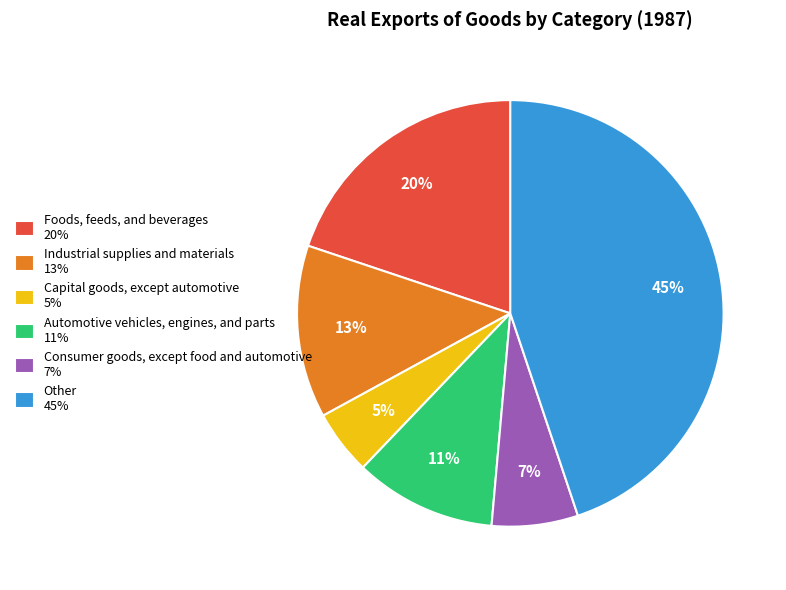

To the nearest percent, what is the difference between the largest and smallest slice percentages?

40%